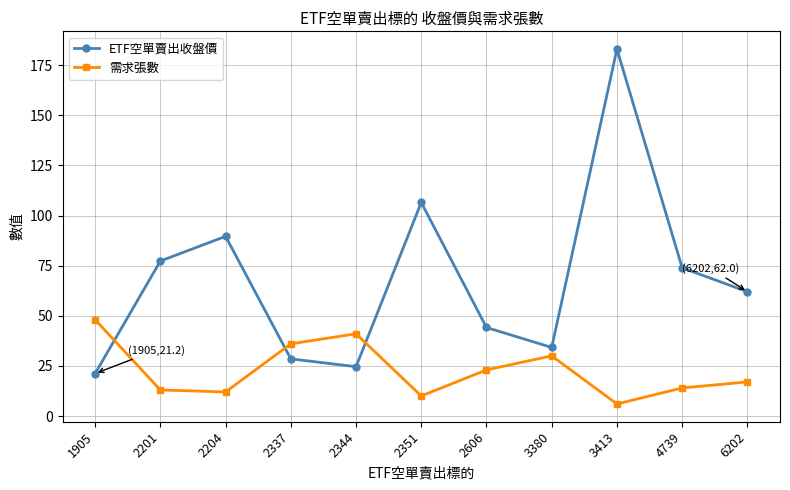

What is the minimum value for 需求張數?

6.0